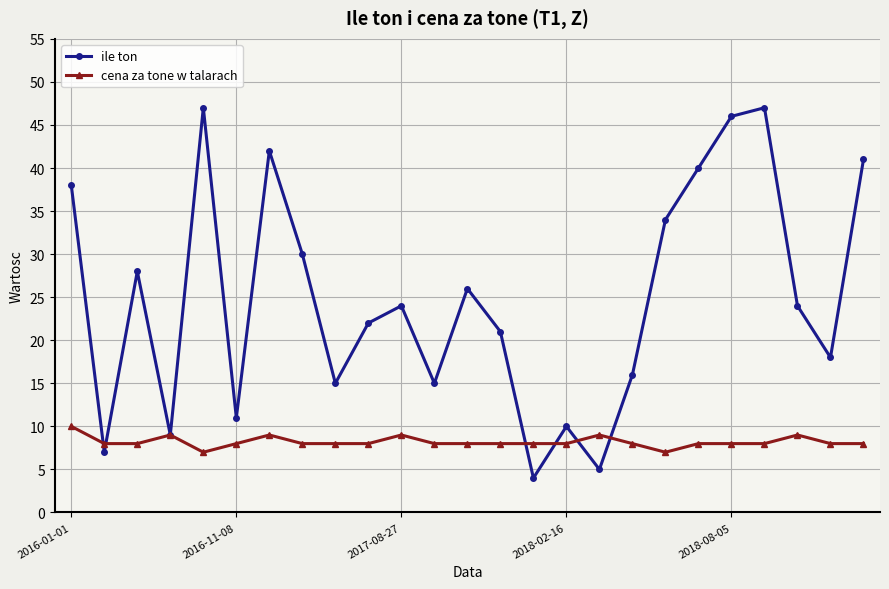

Which series has the largest total across all categories?

ile ton